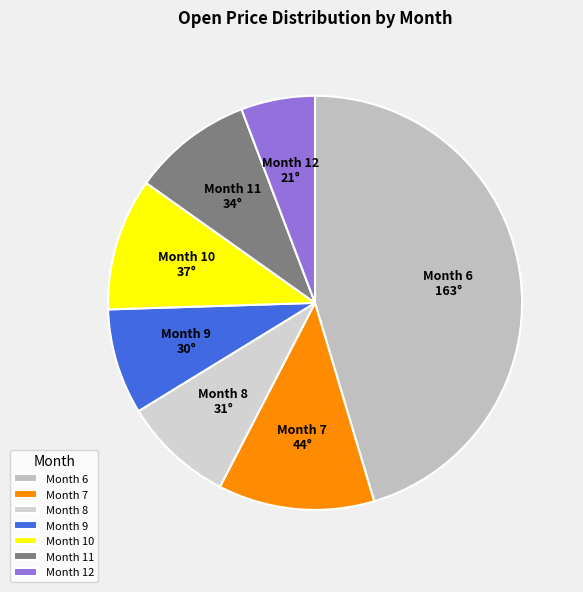

Combined, do Month 10 and Month 9 account for over 50%?

No